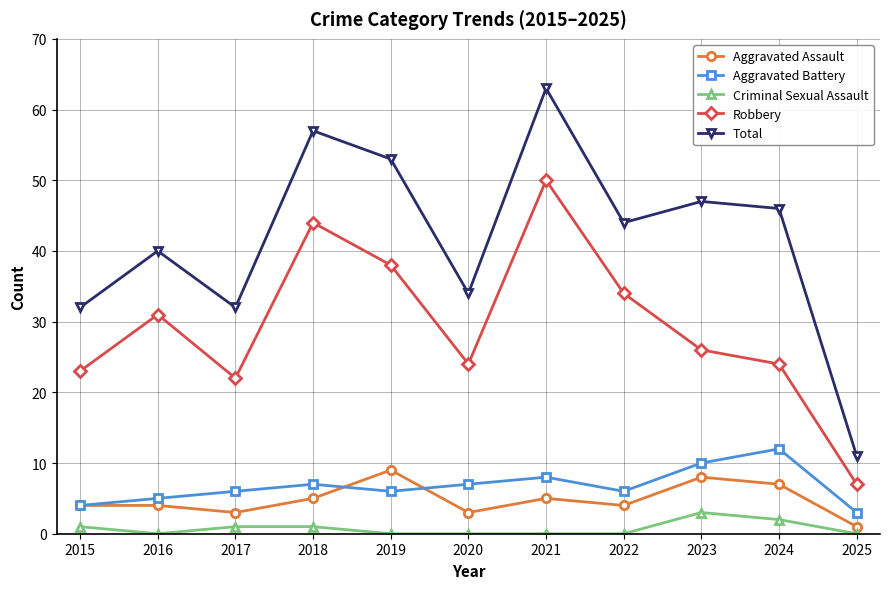

Reading left to right, transcribe all the data shown in this chart.

Aggravated Assault: 4	4	3	5	9	3	5	4	8	7	1
Aggravated Battery: 4	5	6	7	6	7	8	6	10	12	3
Criminal Sexual Assault: 1	0	1	1	0	0	0	0	3	2	0
Robbery: 23	31	22	44	38	24	50	34	26	24	7
Total: 32	40	32	57	53	34	63	44	47	46	11